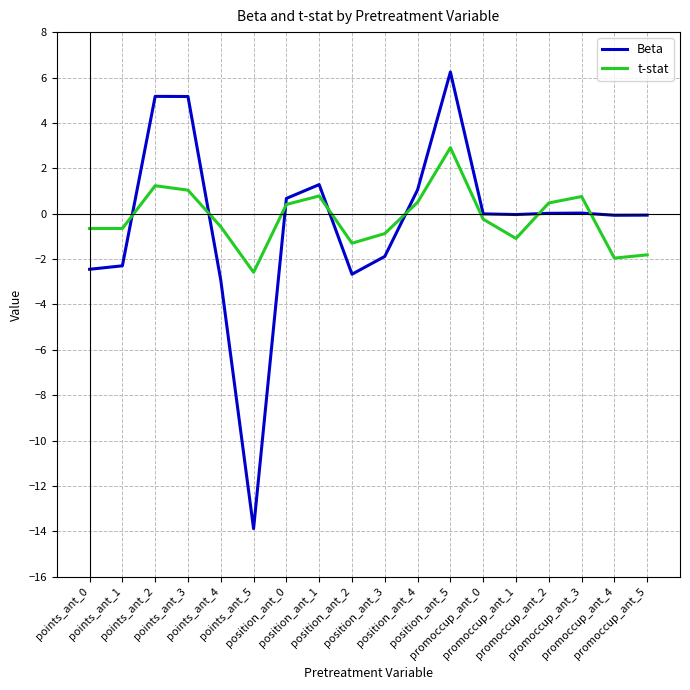

Is it true that Beta equals -4.1 at points_ant_0?

False